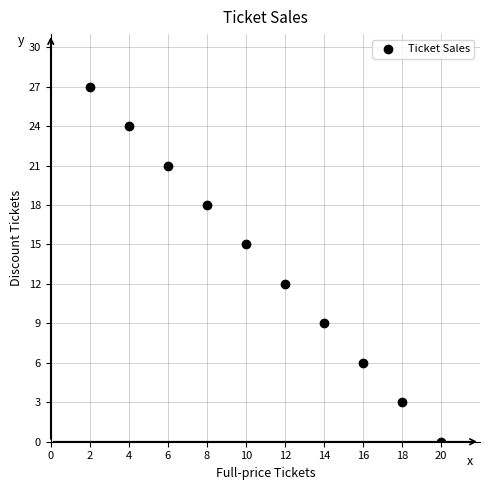

What Y value in the scatter plot is closest to 13?

12